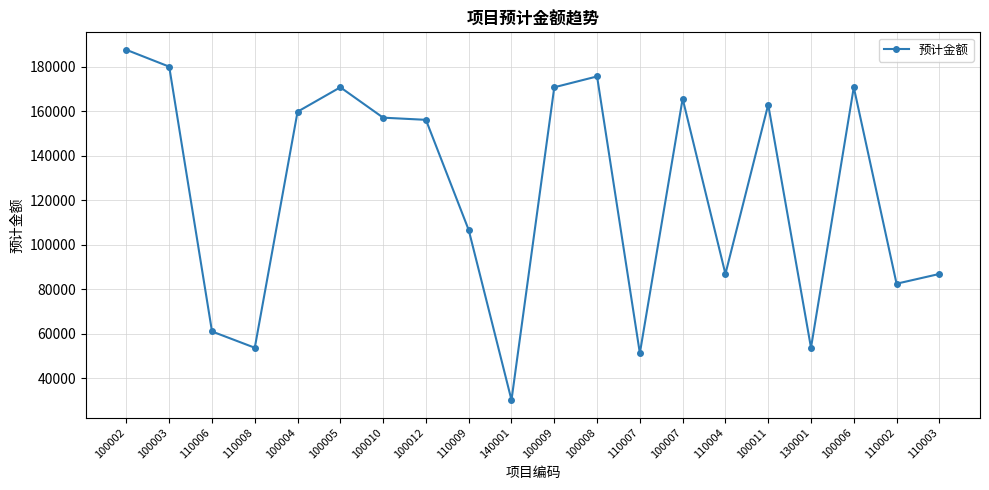

At which label is the value closest to 108860?

110009